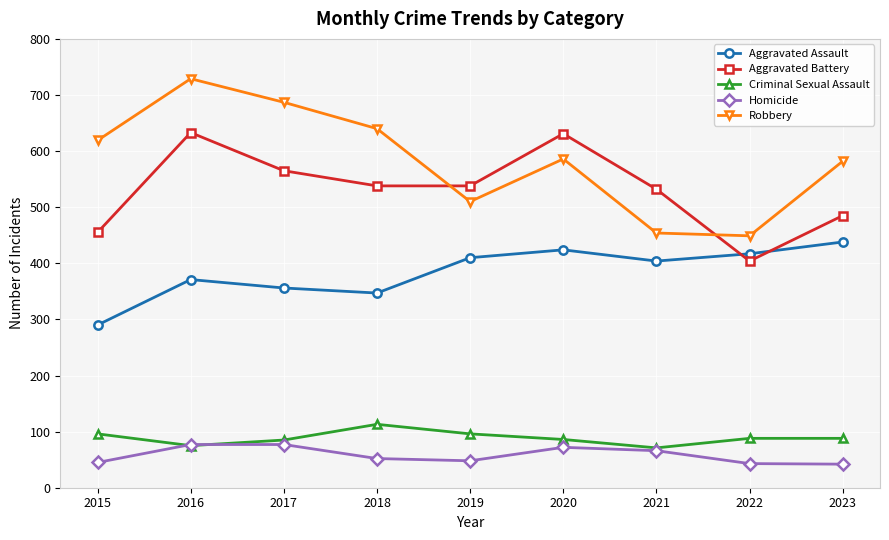

Which category has the lowest value in the Aggravated Assault series?

2015